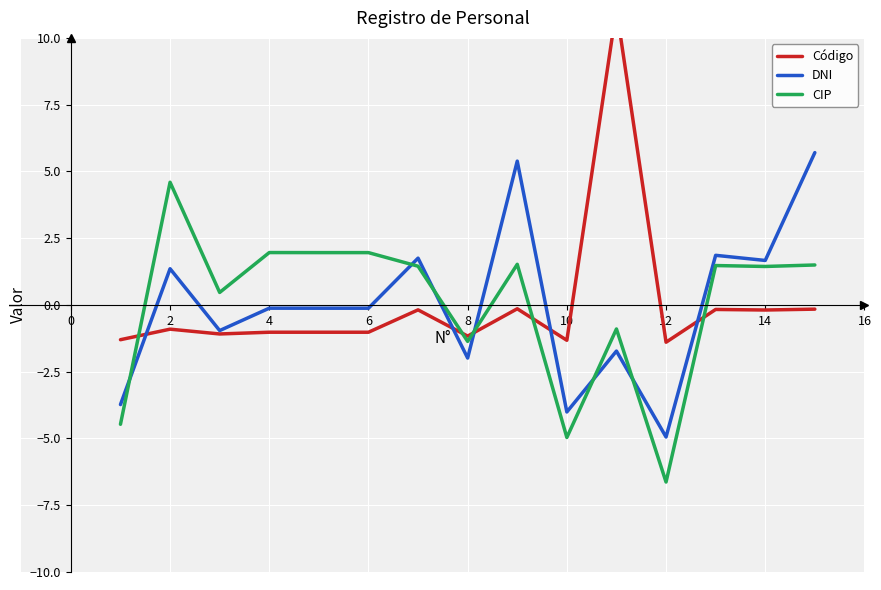

True or false: DNI and CIP intersect in this chart.

True